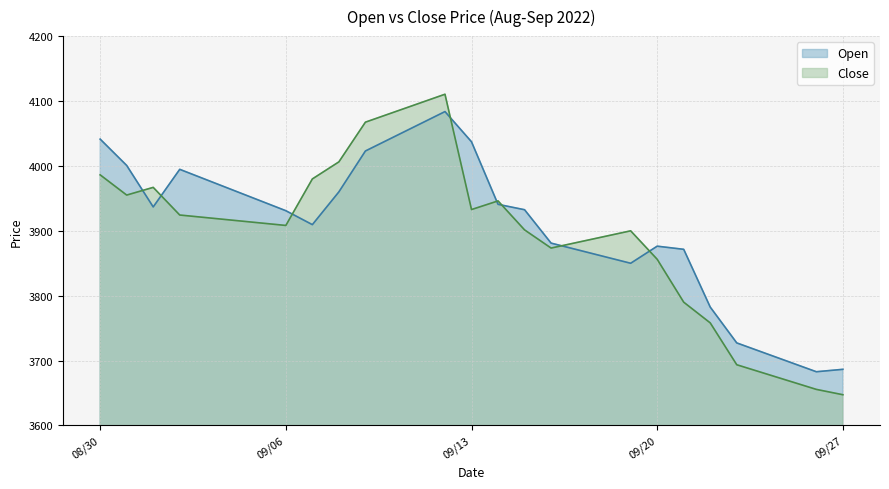

At which category does Open reach its first local peak?

2022-09-02